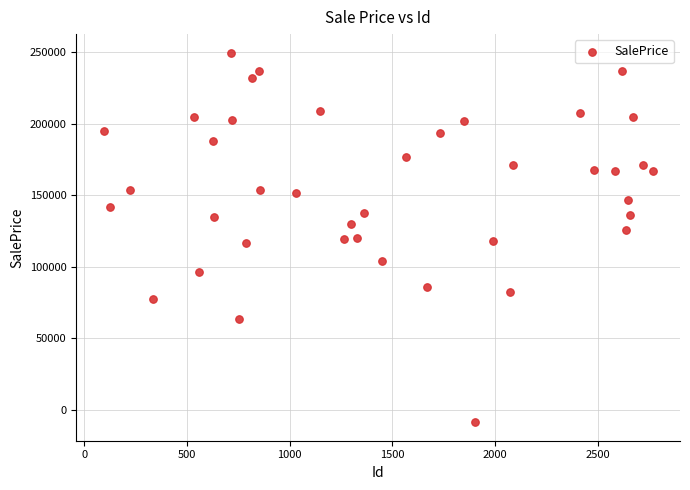

What is the range of X values (max minus min)?

2671.0